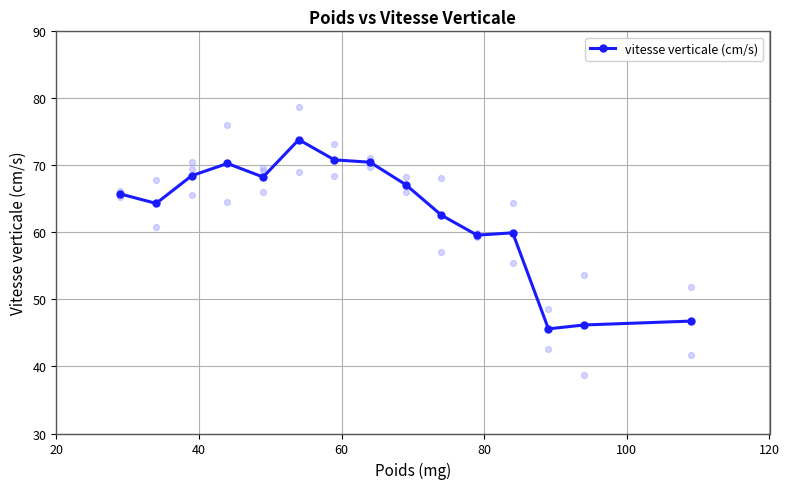

What is the maximum value for vitesse verticale (cm/s)?

73.8